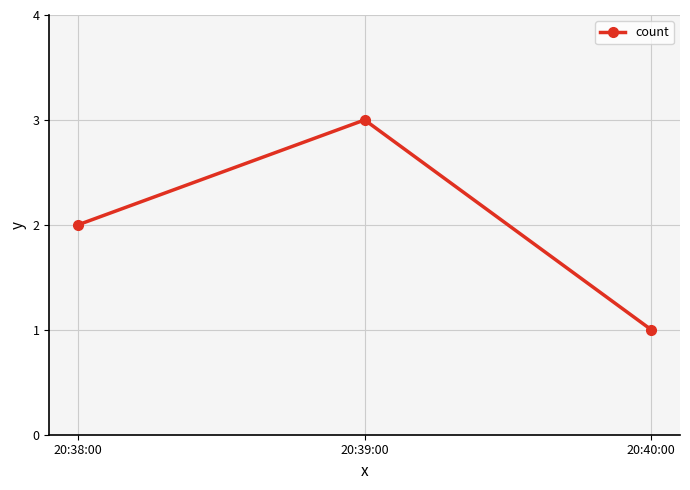

How many lines are shown in the chart?

1